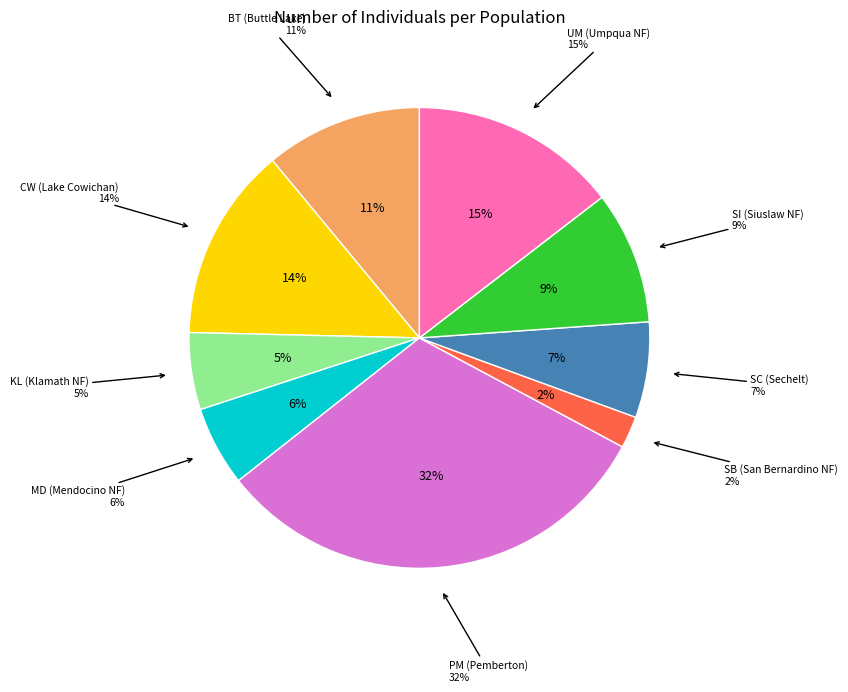

Do SB (San Bernardino NF) and PM (Pemberton) together represent more than half of the pie?

No